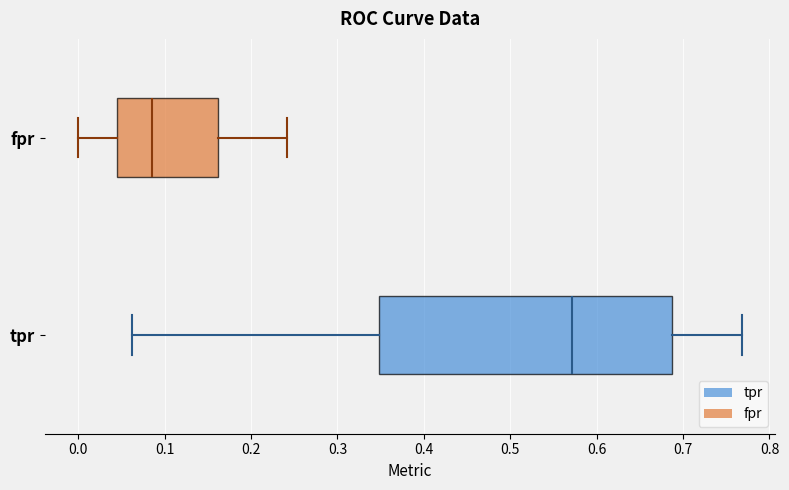

Reading bottom to top, read every box against the x-axis: the position of its median line, the range the box covers, and the ends of its whiskers. The values are not printed on the chart, so give them approximately, as read against the axis.

tpr: median 0.57, box 0.35 to 0.69, whiskers 0.06 to 0.77
fpr: median 0.09, box 0.04 to 0.16, whiskers 0.00 to 0.24